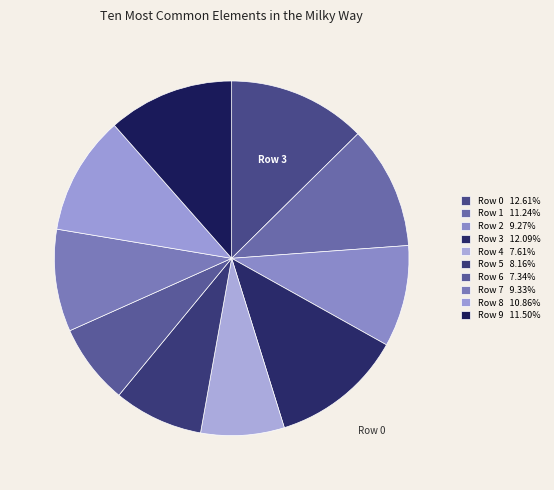

How many slices are in this pie chart?

10